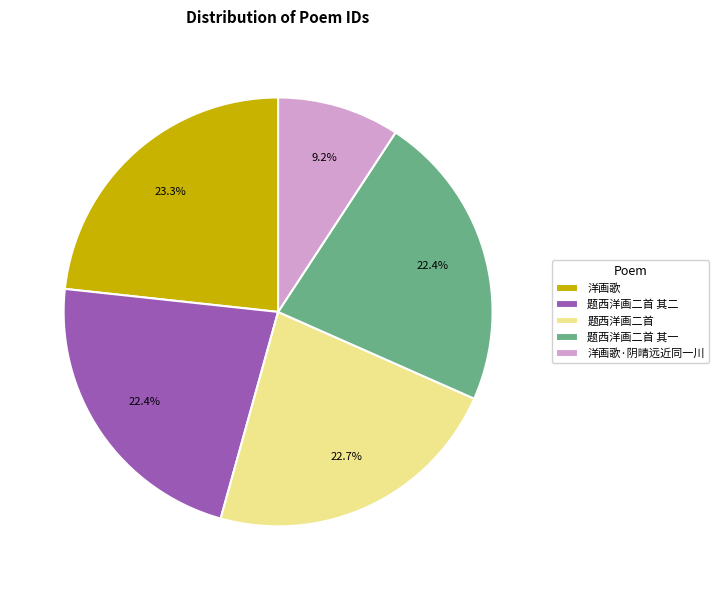

To the nearest percent, what is the average slice percentage?

20%